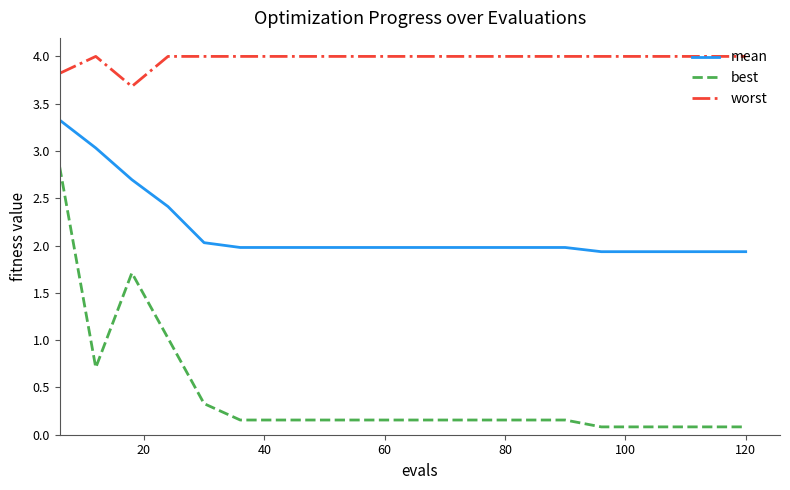

Rank the series by their average value, from lowest to highest.

best, mean, worst